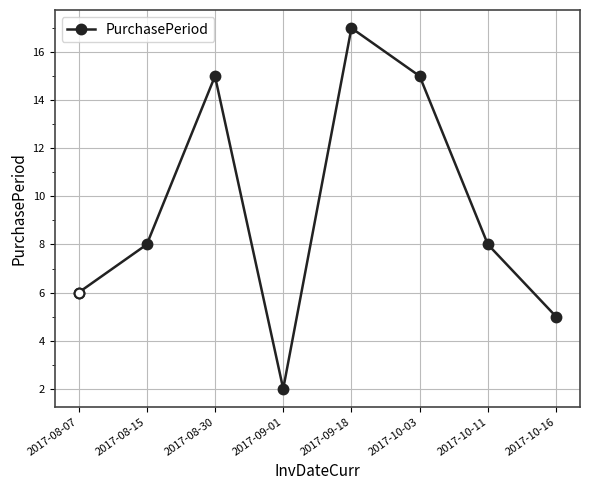

Where is the first local maximum?

2017-08-30